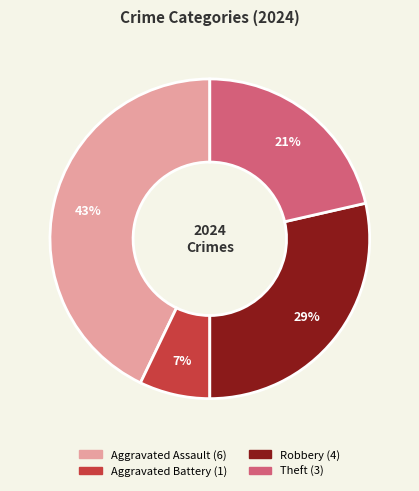

Does Aggravated Battery represent more than half of the total?

No